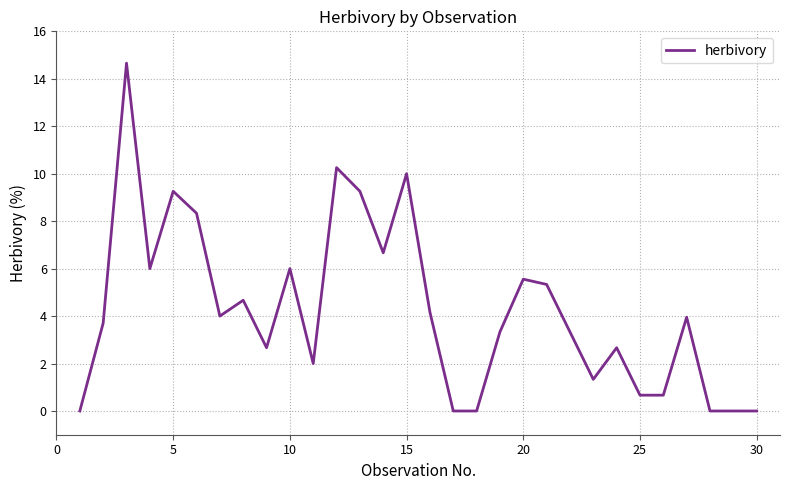

What is the maximum value shown in the chart?

14.7